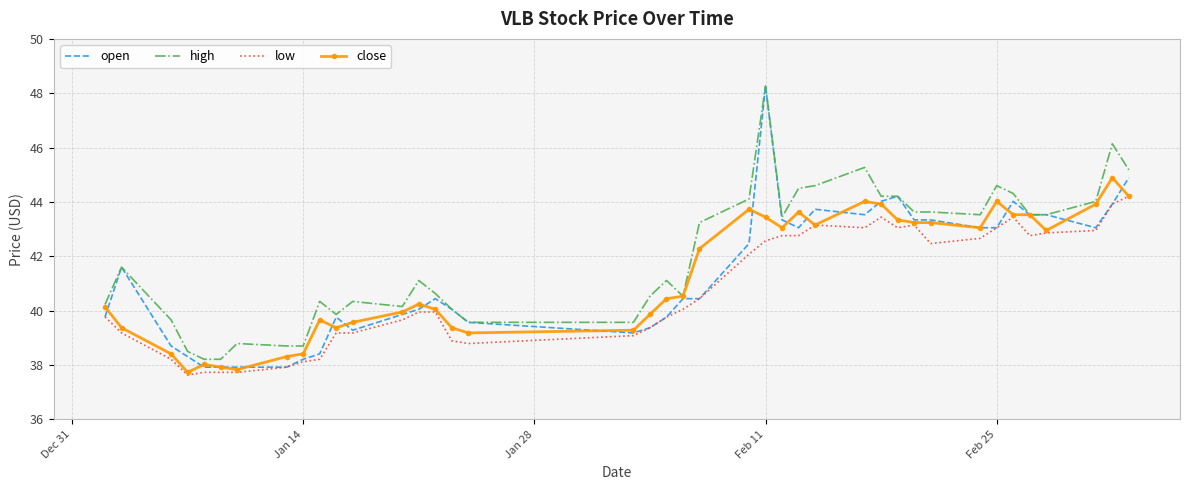

What is the difference between the maximum and minimum values in the low series?

6.6